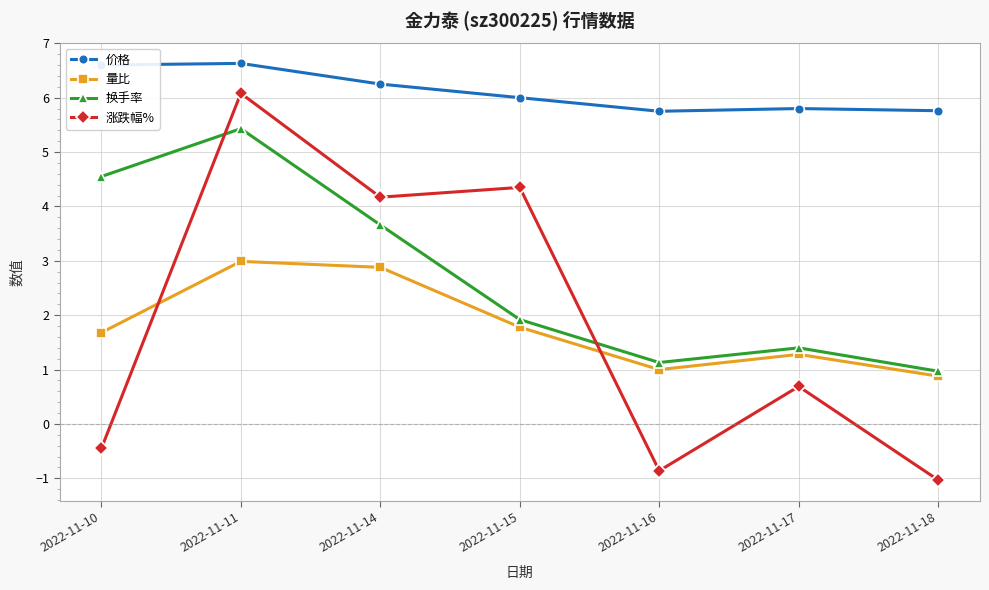

Which series has the widest spread of values?

涨跌幅%